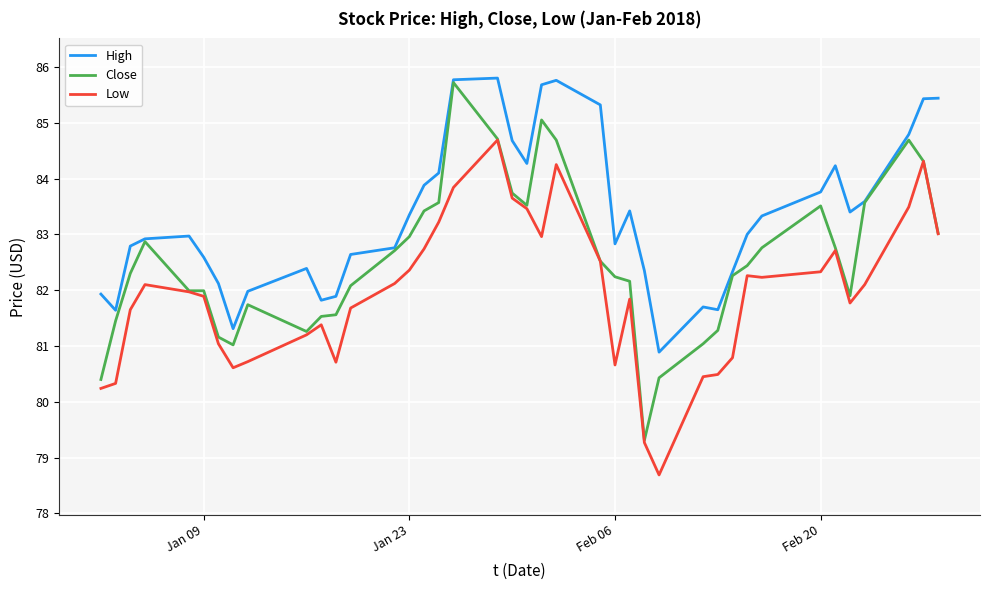

What is the smallest value displayed?

78.7